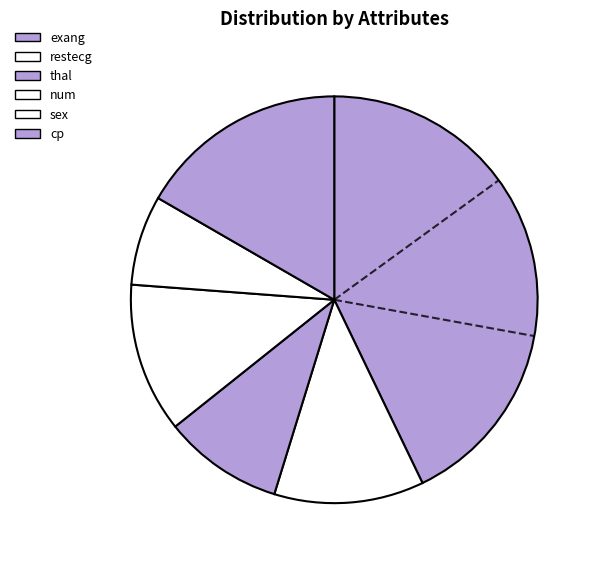

Rank the categories by value from lowest to highest.

restecg, thal, num, sex, cp, ca, other, exang